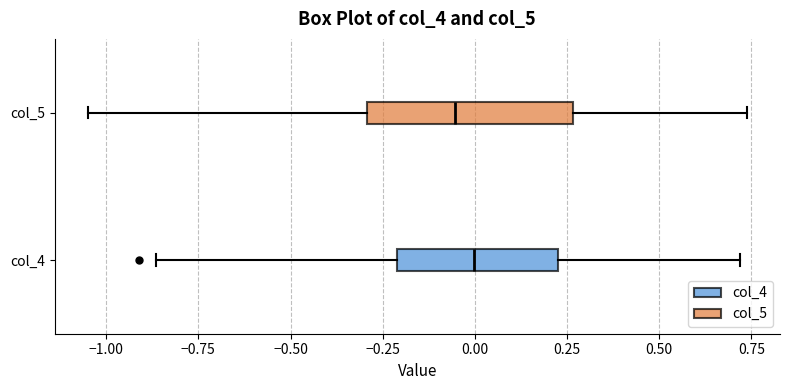

Where is the right edge of the box for col_5 on the x-axis? The values are not printed on the chart, so give them approximately, as read against the axis.

0.25